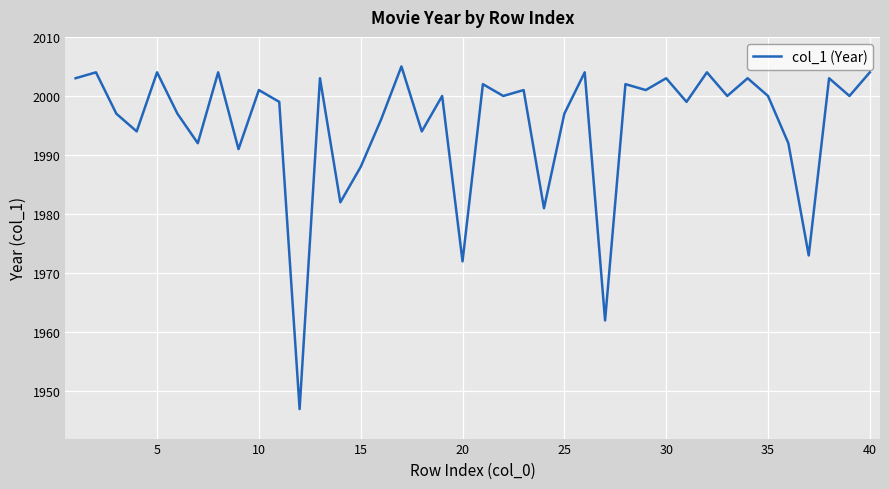

What is the maximum value shown in the chart?

2005